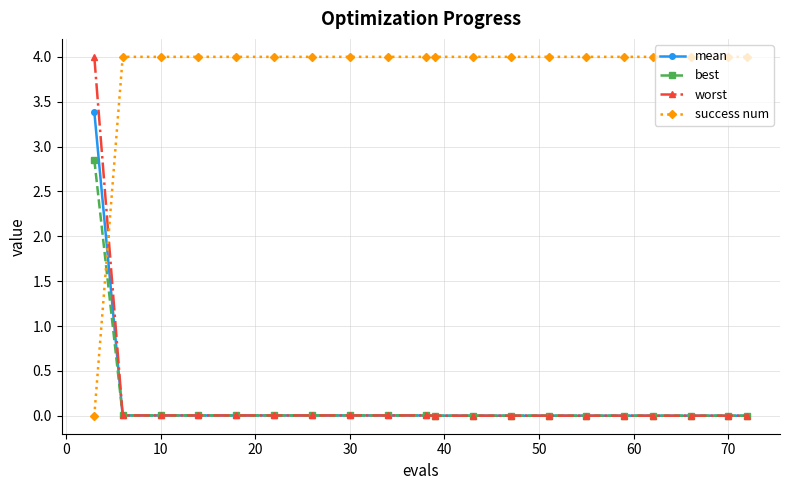

At how many categories does at least one series exceed 1?

20